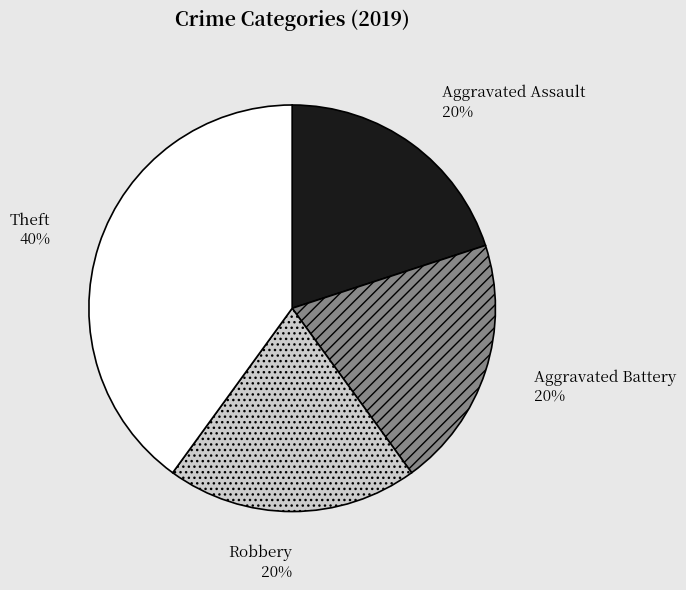

Count the number of slices in the pie.

4